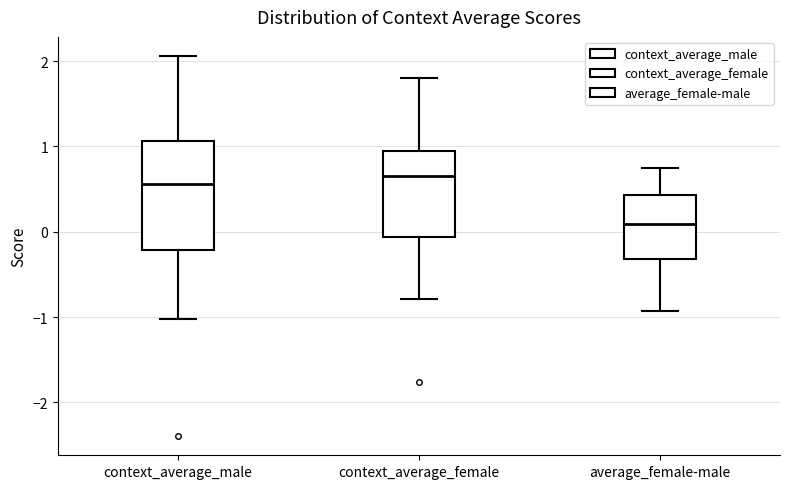

Where does the upper whisker of the box for context_average_female end on the y-axis? The values are not printed on the chart, so give them approximately, as read against the axis.

1.8